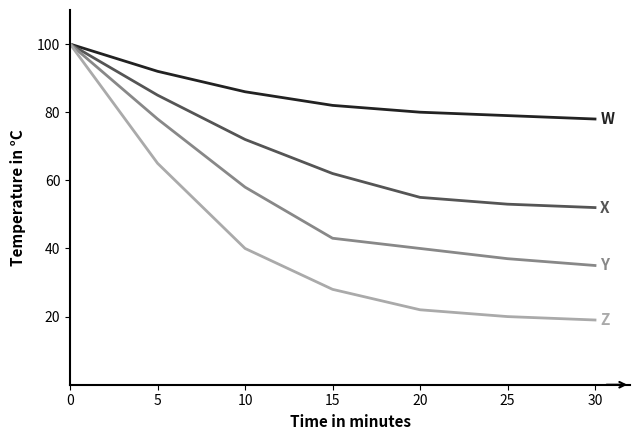

What is the total value across all series at 30?

184